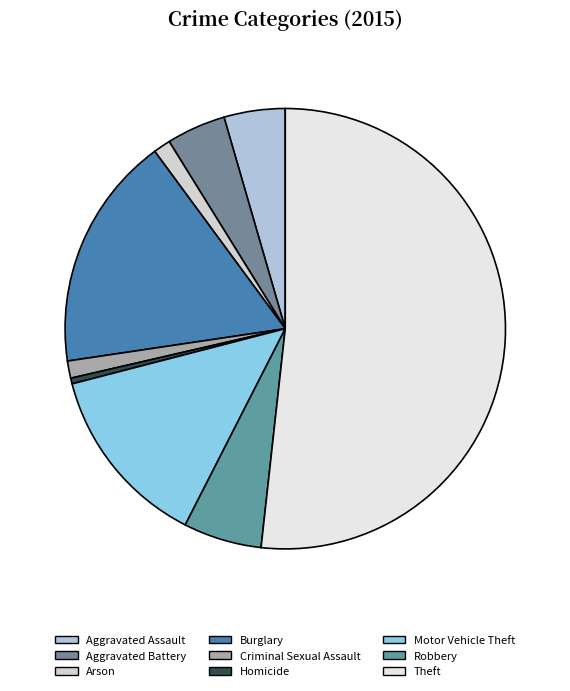

Count the number of slices in the pie.

9